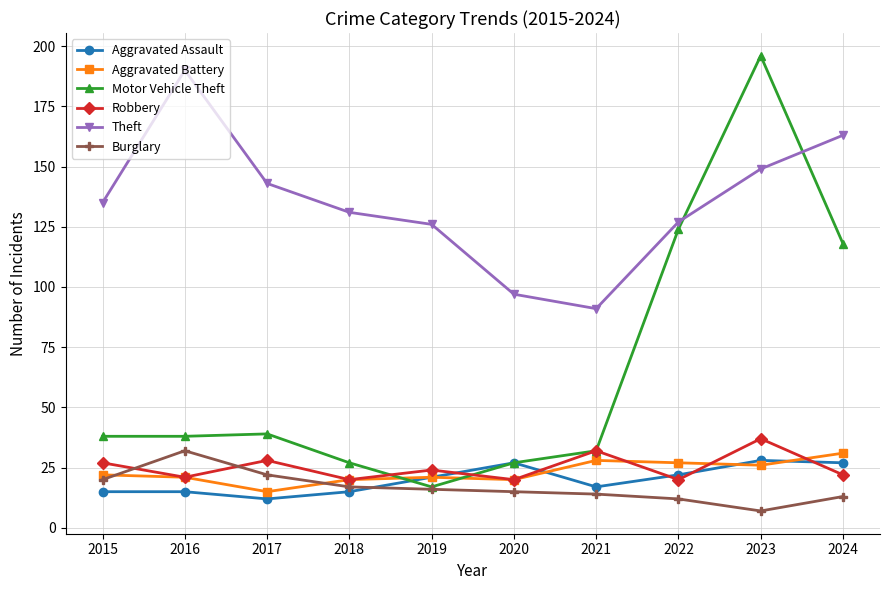

Reading left to right, what are all the values shown in this chart?

Aggravated Assault: 15	15	12	15	21	27	17	22	28	27
Aggravated Battery: 22	21	15	20	21	20	28	27	26	31
Motor Vehicle Theft: 38	38	39	27	17	27	32	124	196	118
Robbery: 27	21	28	20	24	20	32	20	37	22
Theft: 135	190	143	131	126	97	91	127	149	163
Burglary: 20	32	22	17	16	15	14	12	7	13